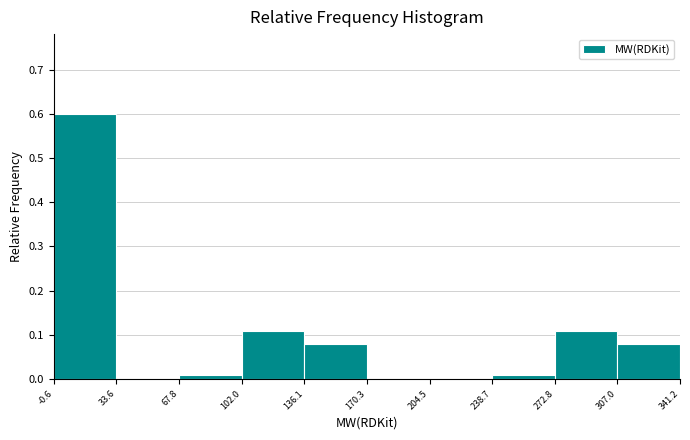

Reading left to right, list every bar in this chart as the range it spans on the x-axis followed by its height. The values are not printed on the chart, so give them approximately, as read against the axis.

-0.6 to 33.6: 0.60
33.6 to 67.8: 0
67.8 to 102.0: 0.01
102.0 to 136.1: 0.11
136.1 to 170.3: 0.08
170.3 to 204.5: 0
204.5 to 238.7: 0
238.7 to 272.8: 0.01
272.8 to 307.0: 0.11
307.0 to 341.2: 0.08